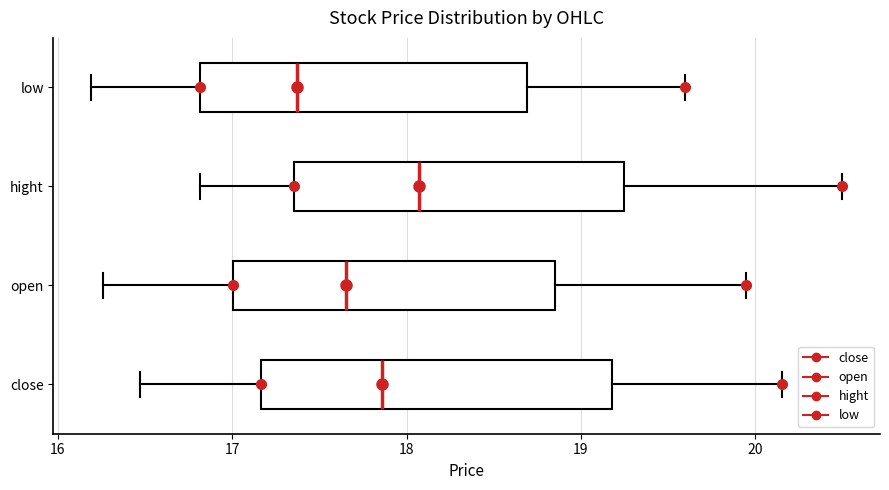

Where does the median line of the box for hight sit on the x-axis? The values are not printed on the chart, so give them approximately, as read against the axis.

18.1